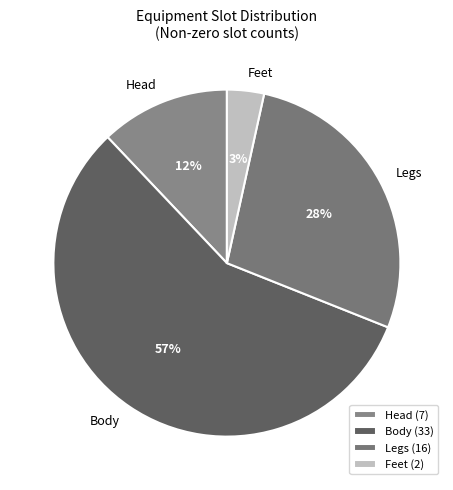

Between Body and Feet, which is larger?

Body